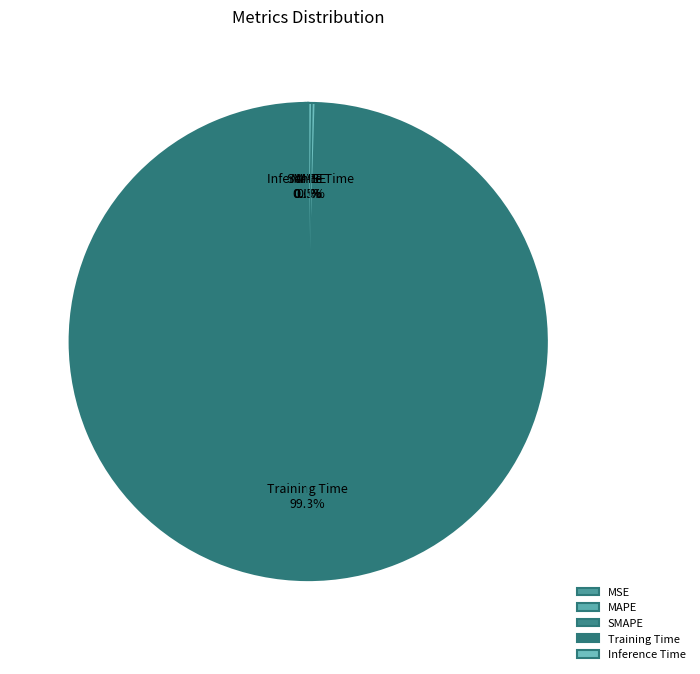

The Training Time slice represents 93% of the pie. True or false?

False